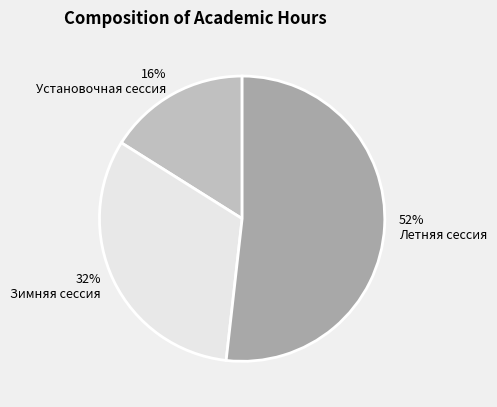

Is there a majority slice in this chart?

Yes